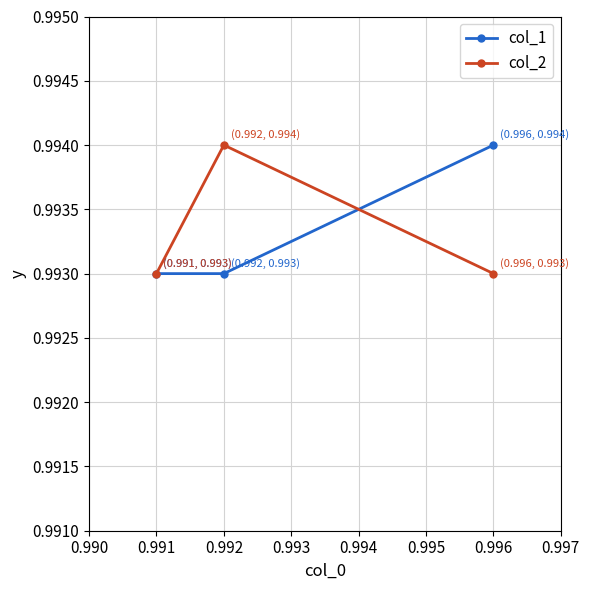

Reading right to left, extract all data points from this chart.

col_1: 1.0	1.0	1.0
col_2: 1.0	1.0	1.0